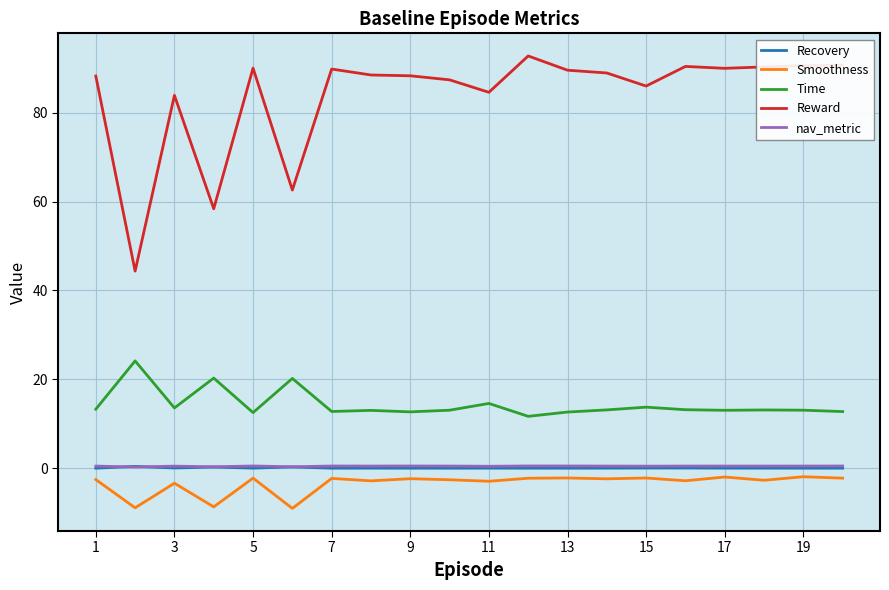

Which series has the largest total across all categories?

Reward